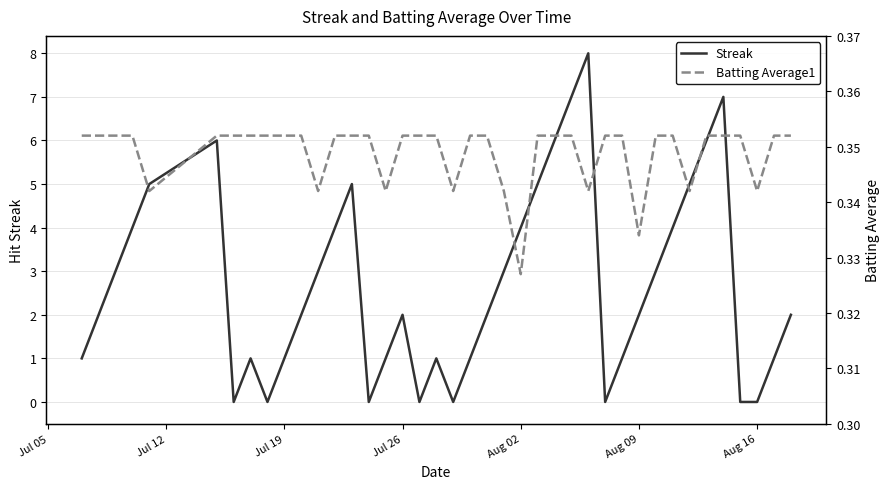

What is the highest value of the Streak series?

8